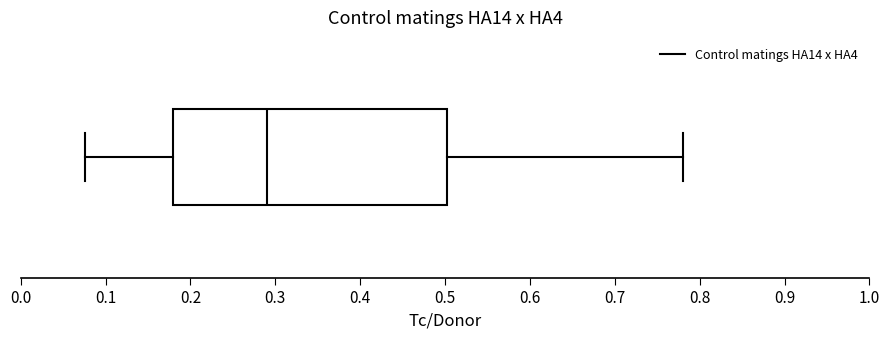

Read this box plot against the x-axis: the position of the median line, the range covered by the box, and the ends of both whiskers. The values are not printed on the chart, so give them approximately, as read against the axis.

median 0.29, box 0.18 to 0.50, whiskers 0.08 to 0.78